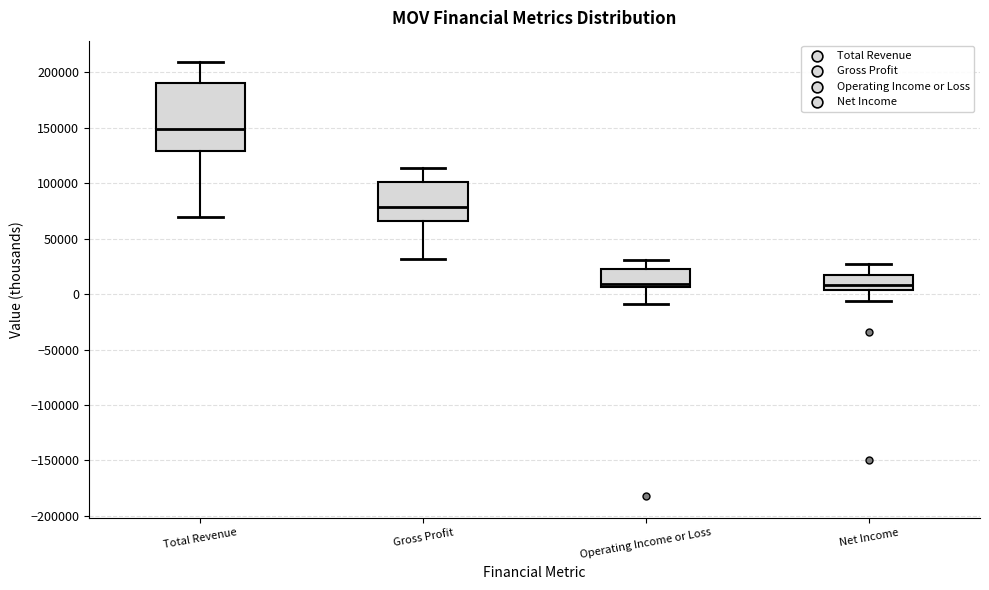

Comparing the boxes themselves (not the whiskers), which one is the tallest?

Total Revenue